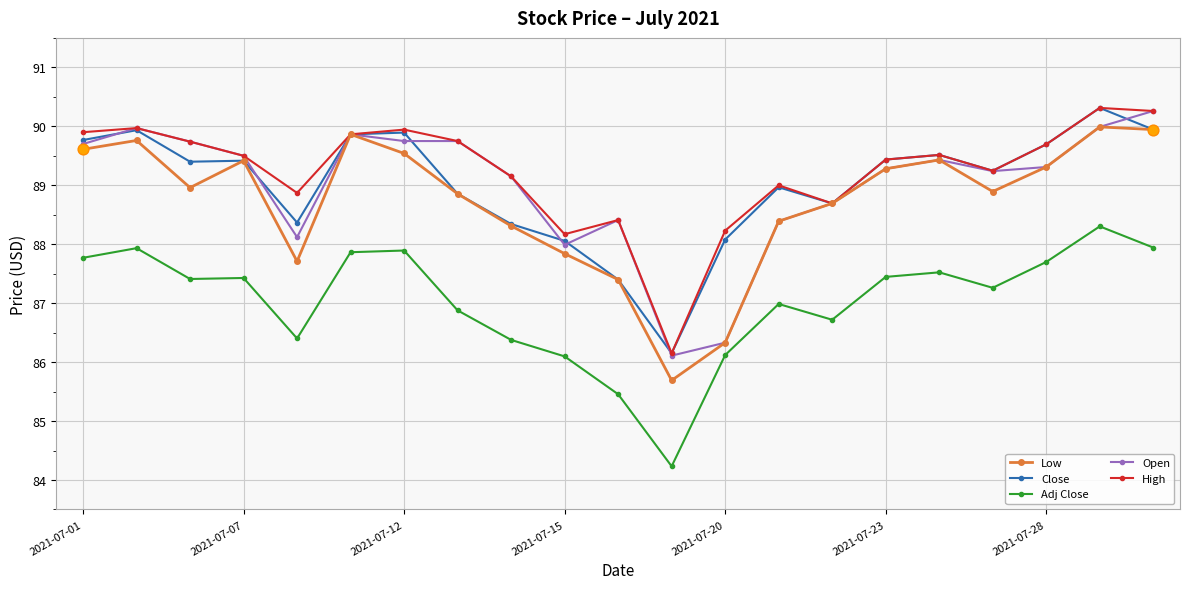

Which series has the largest total across all categories?

High